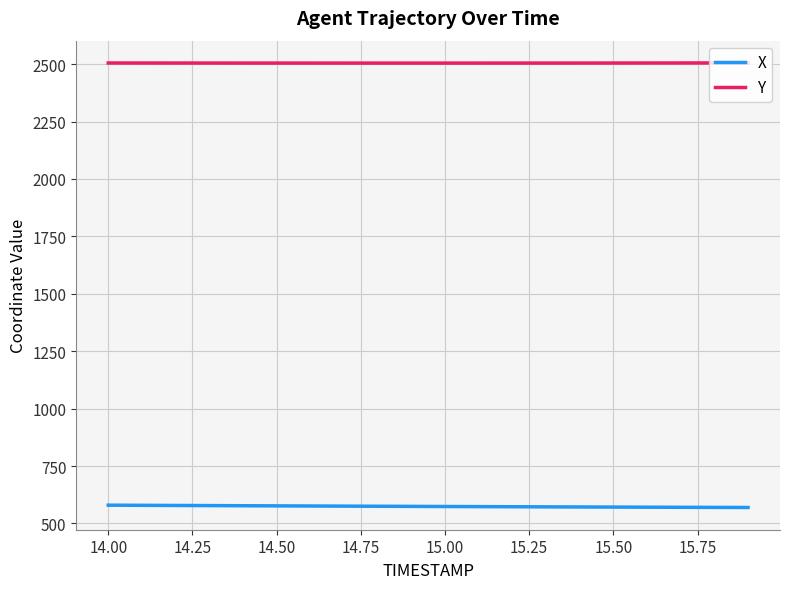

True or false: Y and X intersect in this chart.

False